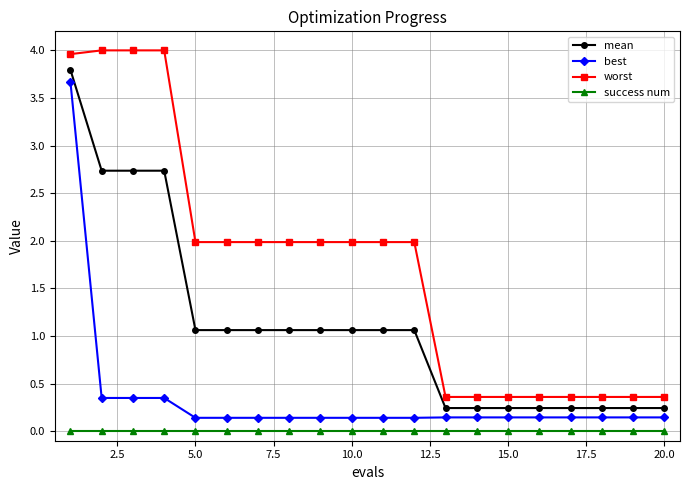

How many lines are shown in the chart?

4